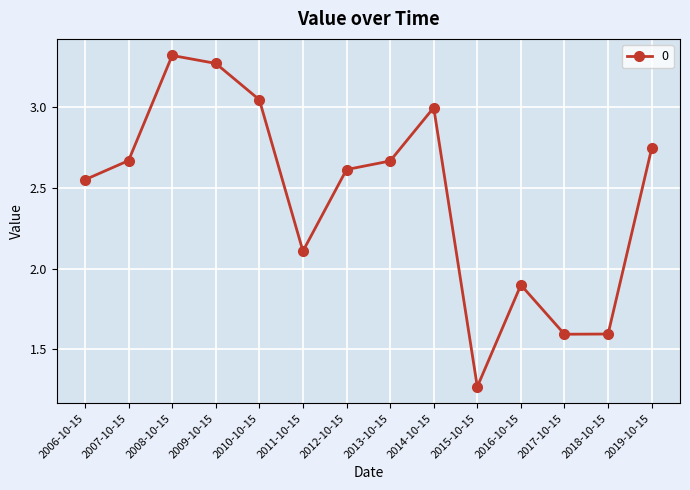

True or false: the data shows 2.6 at 2012-10-15.

True